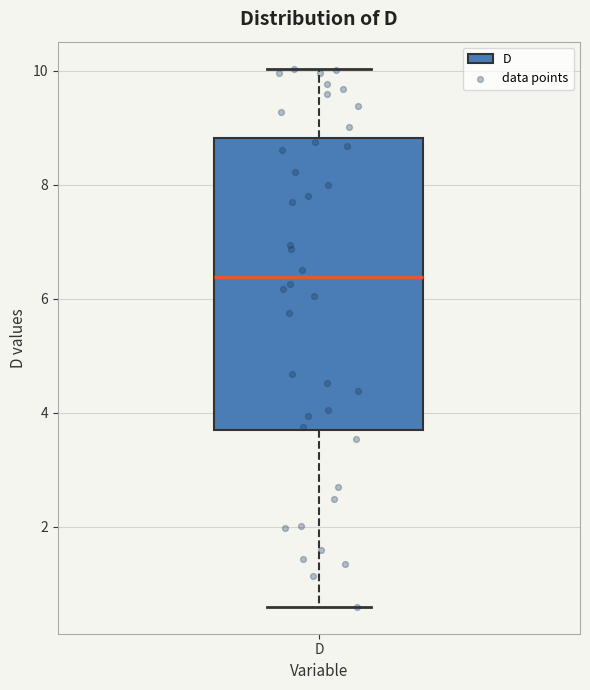

Transcribe this box plot: give where the median line is, the range the box spans, and where the two whiskers end, as read against the y-axis. The values are not printed on the chart, so give them approximately, as read against the axis.

median 6.4, box 3.6 to 8.8, whiskers 0.6 to 10.0